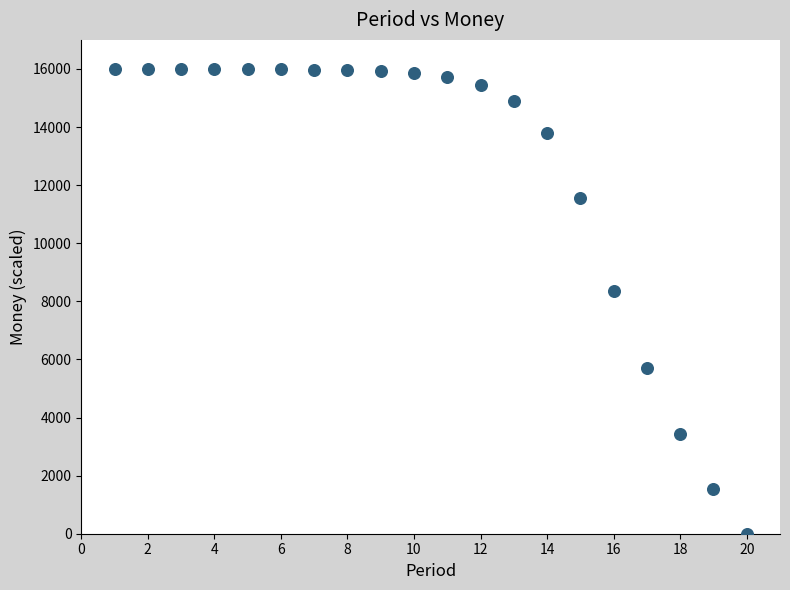

What is the range of X values (max minus min)?

19.0